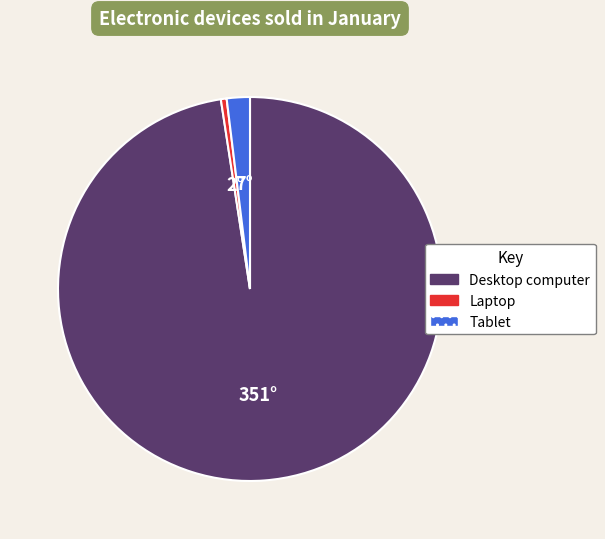

Is there any slice that represents more than half of the pie?

Yes